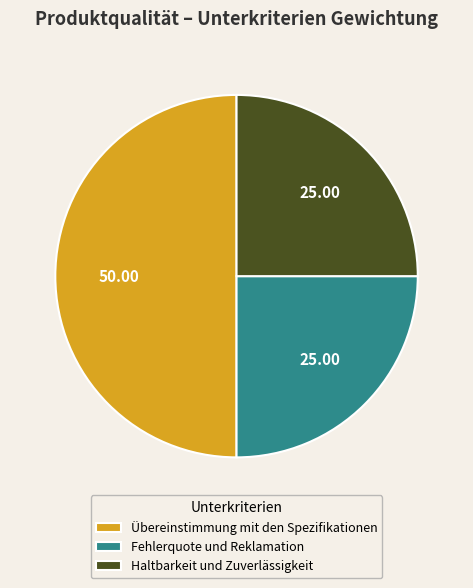

Between Haltbarkeit und Zuverlässigkeit and Übereinstimmung mit den Spezifikationen, which is larger?

Übereinstimmung mit den Spezifikationen